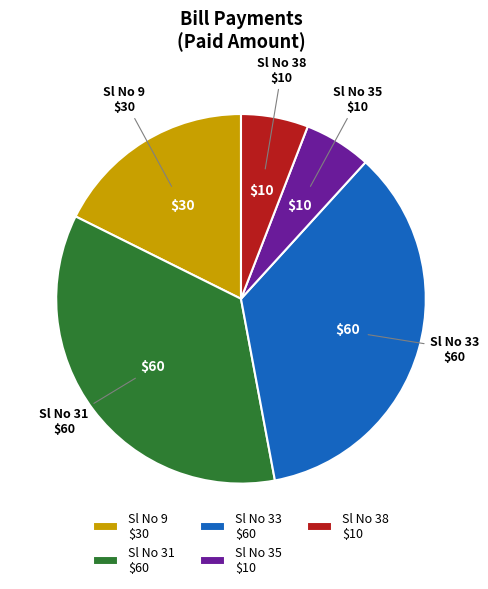

Does Sl No 38 $10 account for over 50% of the chart?

No